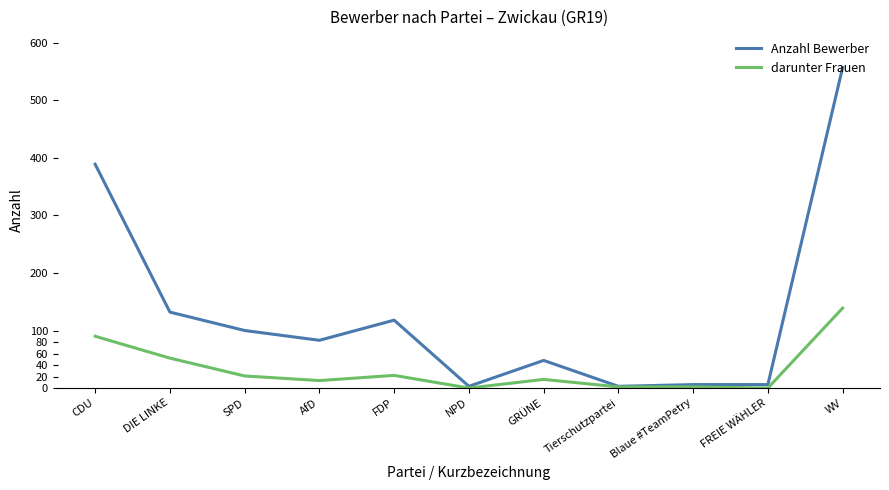

What is the total value across all series at CDU?

479